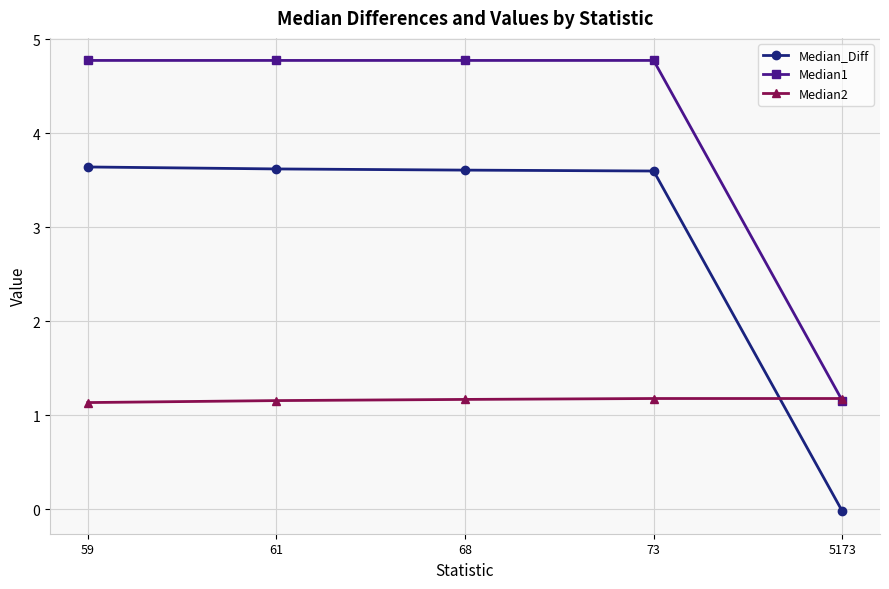

Rank the series by their maximum value, from lowest to highest.

Median2, Median_Diff, Median1